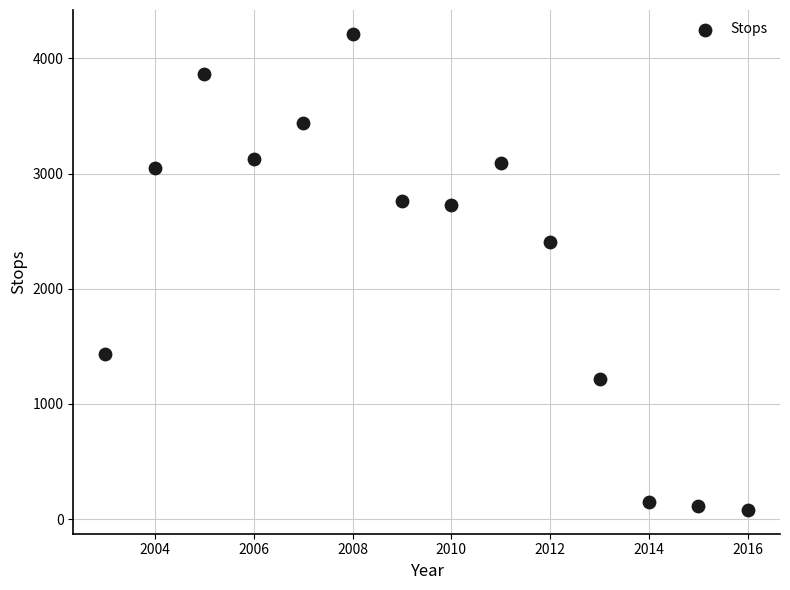

What is the range of Y values (max minus min)?

4134